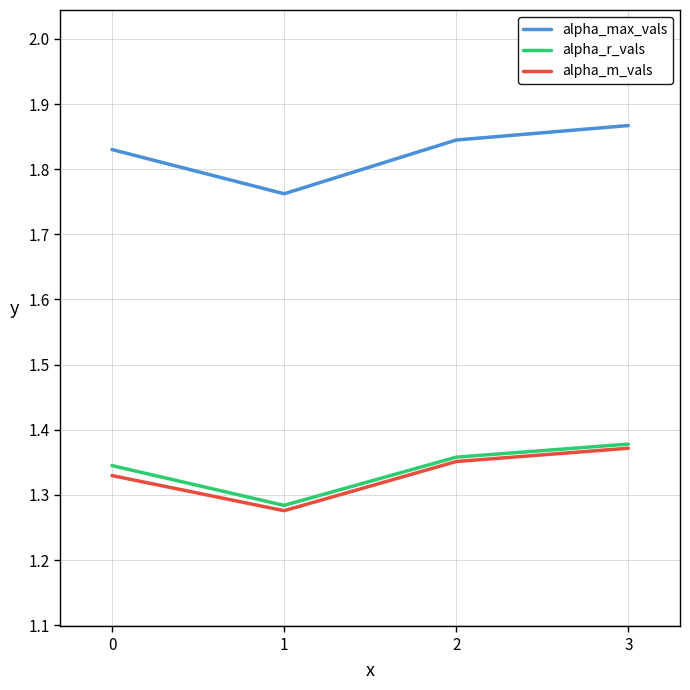

In alpha_r_vals, how many points are lower than both neighbors (excluding endpoints)?

1